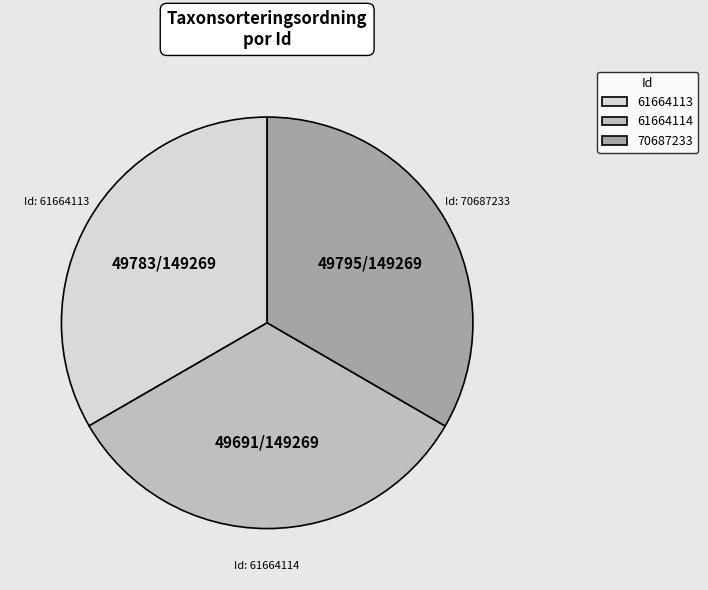

Approximately how many times larger is the value at 61664113 compared to 61664114?

1.0